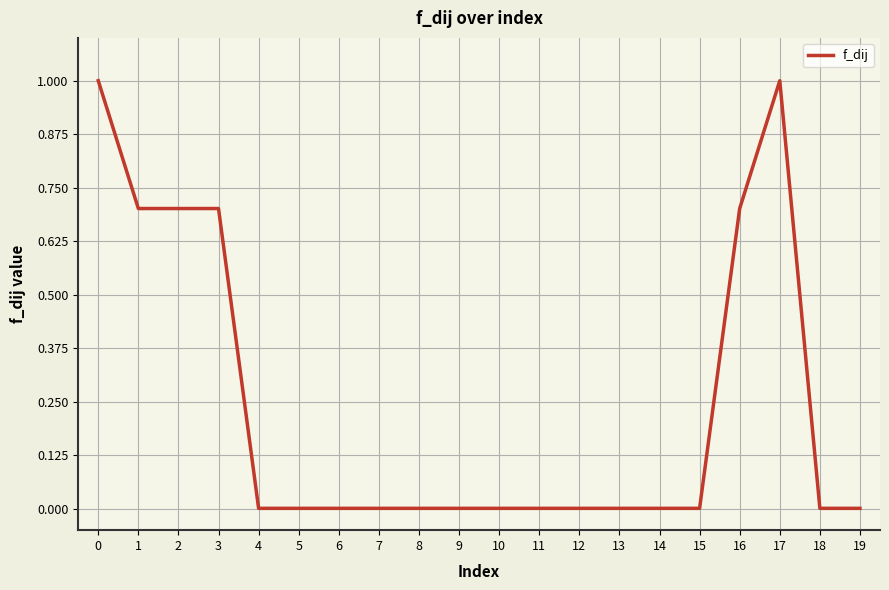

What is the average value?

0.2